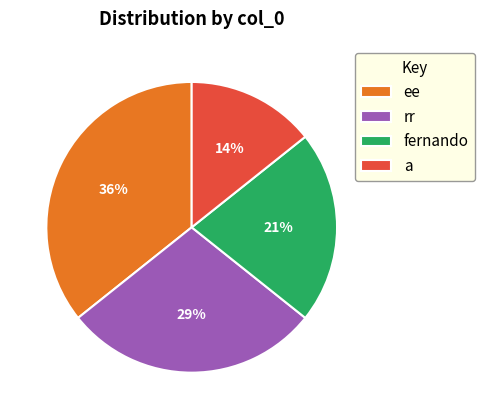

Which has a higher value, fernando or ee?

ee